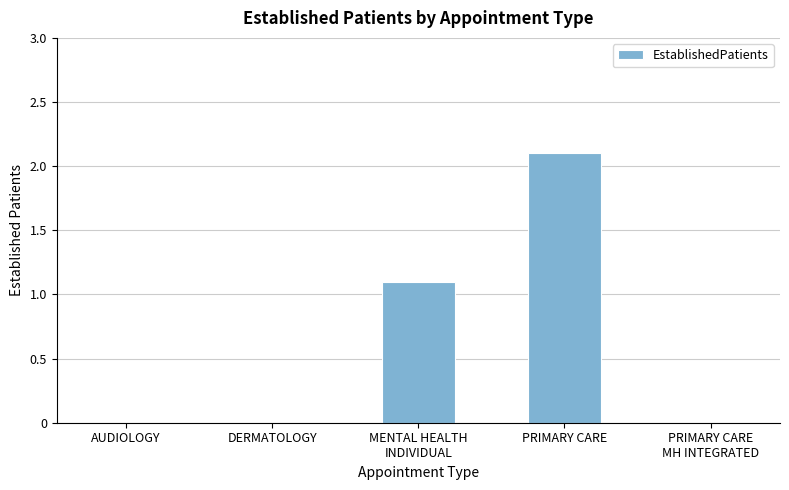

How many data points does each series have?

5